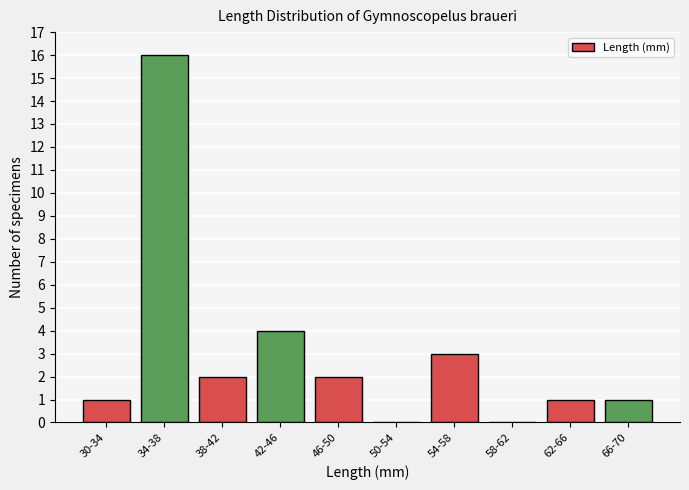

Reading right to left, list all the values displayed in this chart.

66-70=1	62-66=1	58-62=0	54-58=3	50-54=0	46-50=2	42-46=4	38-42=2	34-38=16	30-34=1